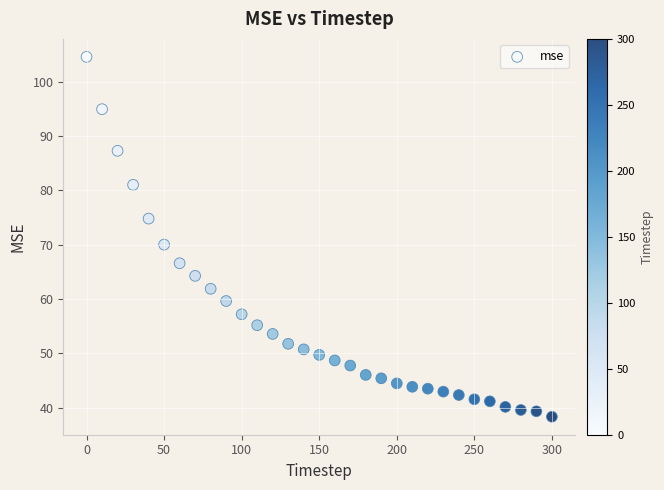

What Y value in the scatter plot is closest to 71?

70.0